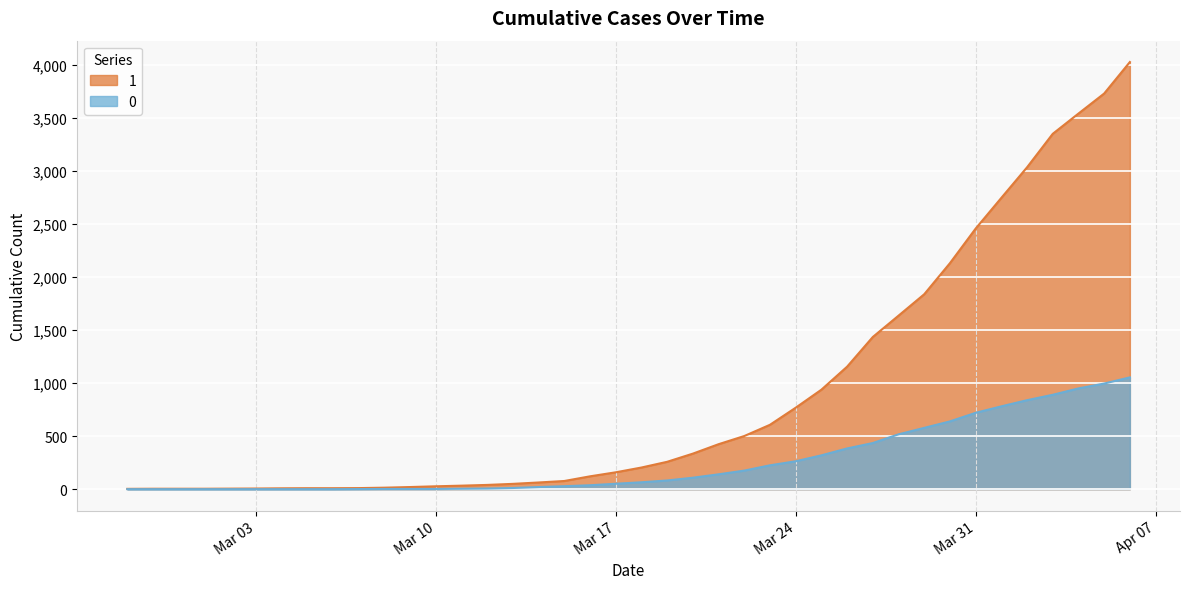

What is the label of the 4th point from the right?

2020-04-03